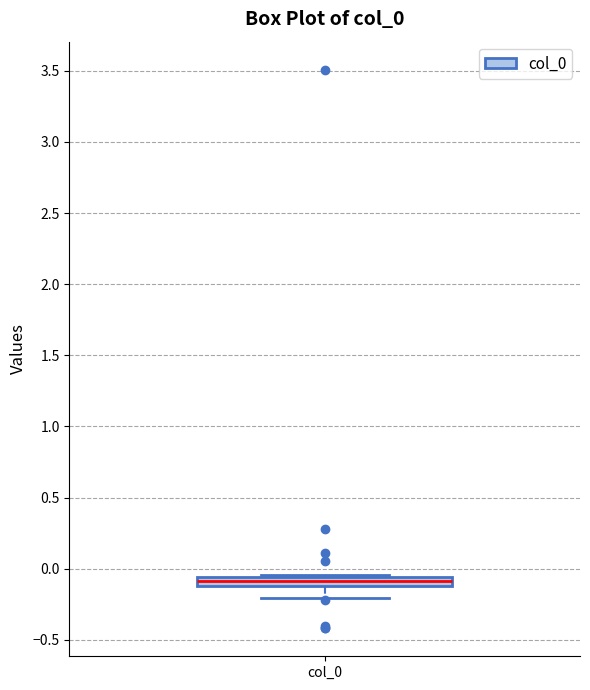

Where does the lower whisker of the box for col_0 end on the y-axis? The values are not printed on the chart, so give them approximately, as read against the axis.

-0.20